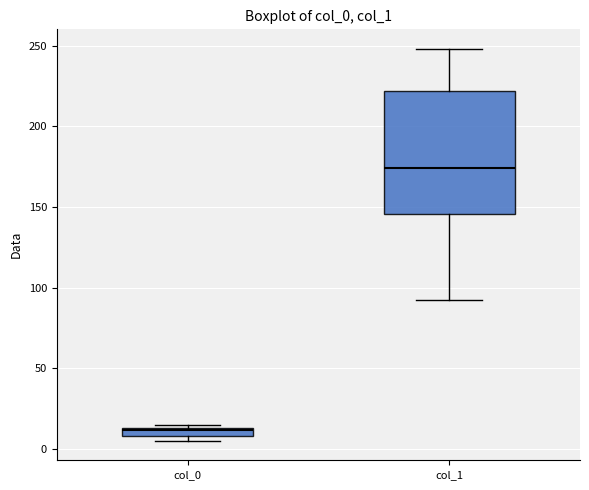

Which box's median line is the lowest?

col_0